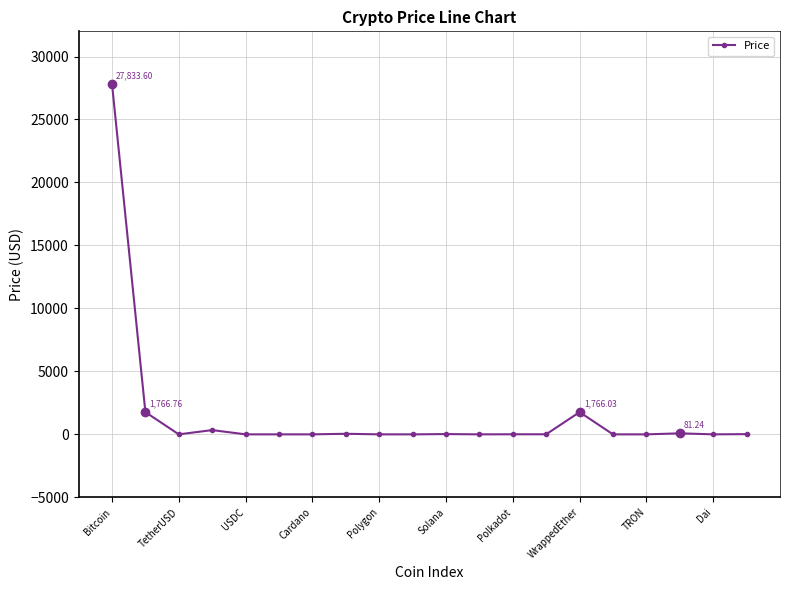

What is the average value?

1594.6